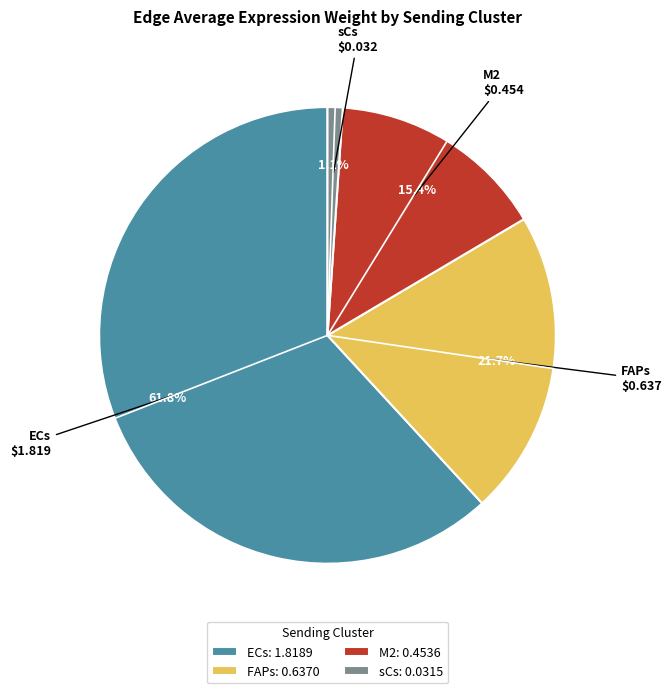

How much of the chart is everything except FAPs?

78.3%